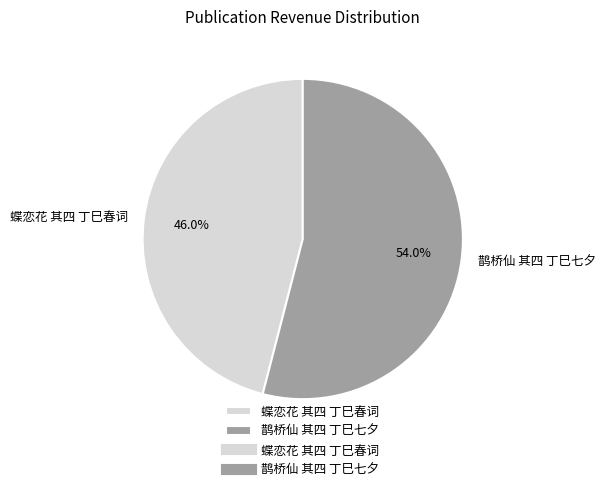

Does 鹊桥仙 其四 丁巳七夕 account for over 50% of the chart?

Yes